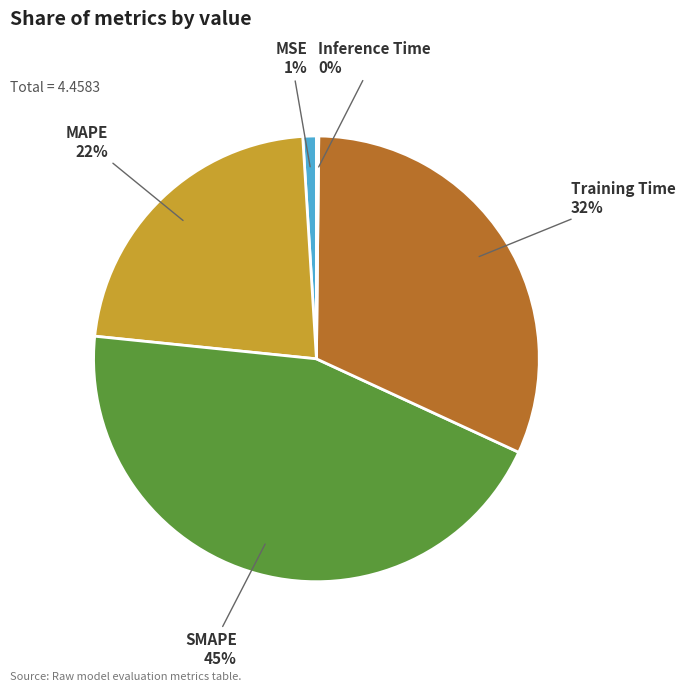

To the nearest percent, what portion does Training Time represent?

32%